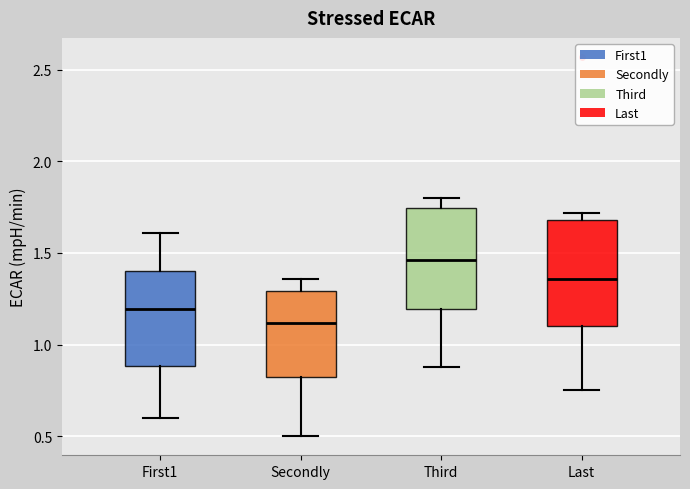

Which box's median line is the lowest?

Secondly